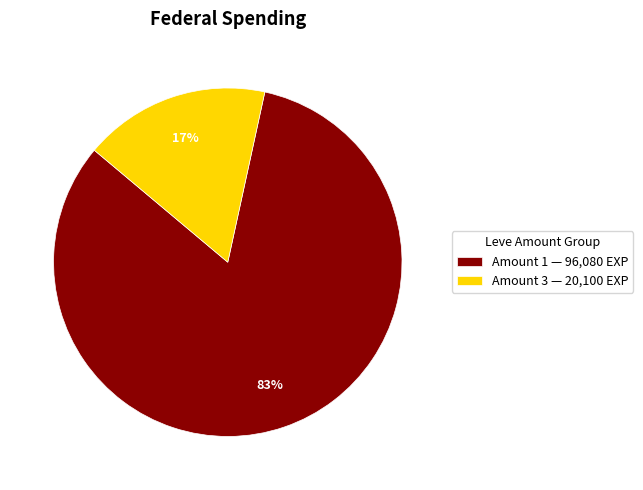

Is it true that Amount 1 — 96,080 EXP is 70% of the pie?

False